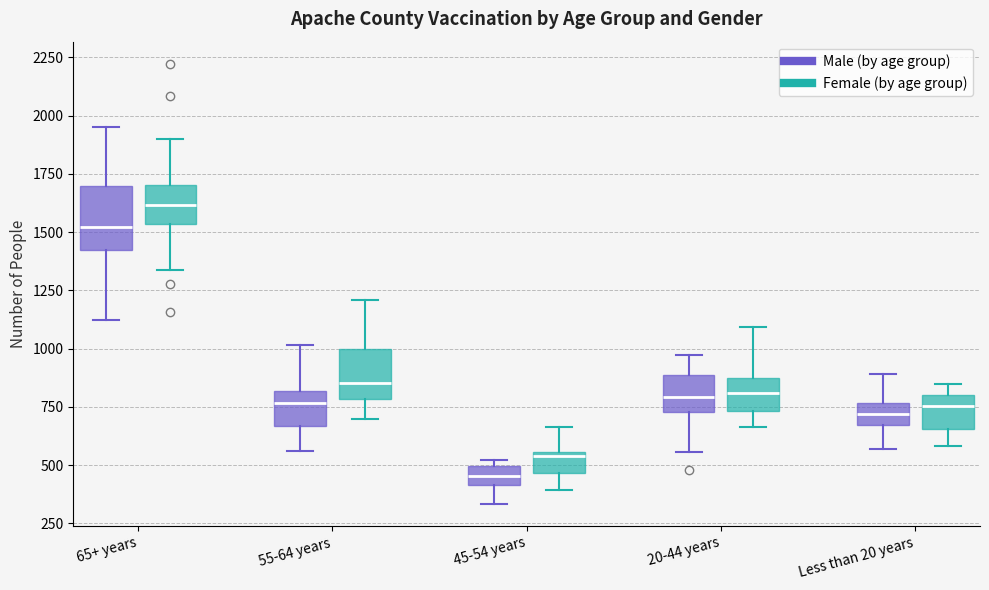

Which box's median line is the lowest?

45-54 years (Male (by age group))